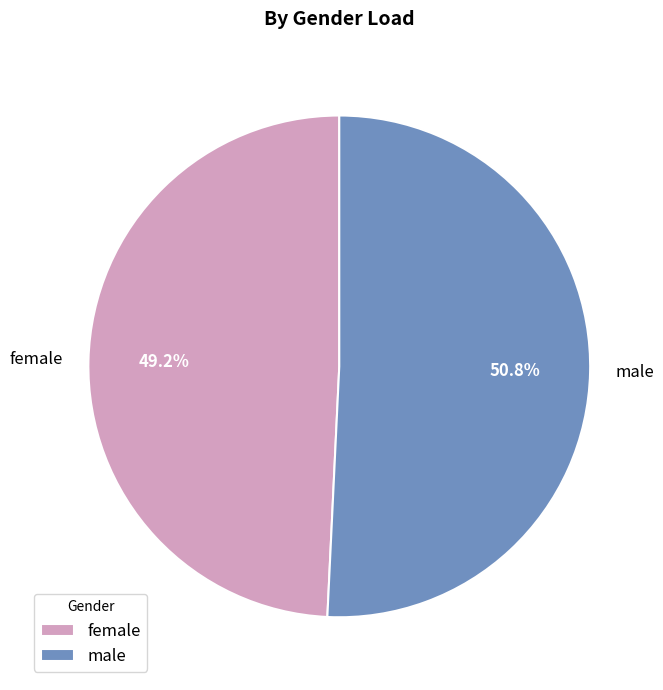

Is the sum of male and female greater than half?

Yes